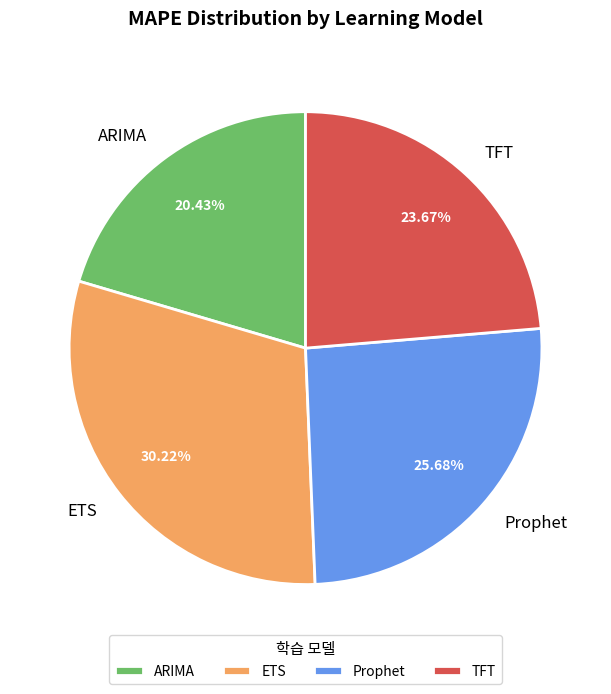

What is the ratio of the value at ARIMA to the value at TFT?

0.9